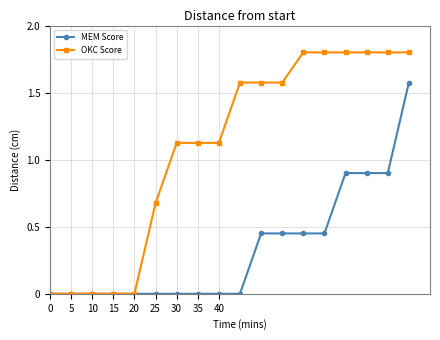

Rank the series by their average value, from highest to lowest.

OKC Score, MEM Score